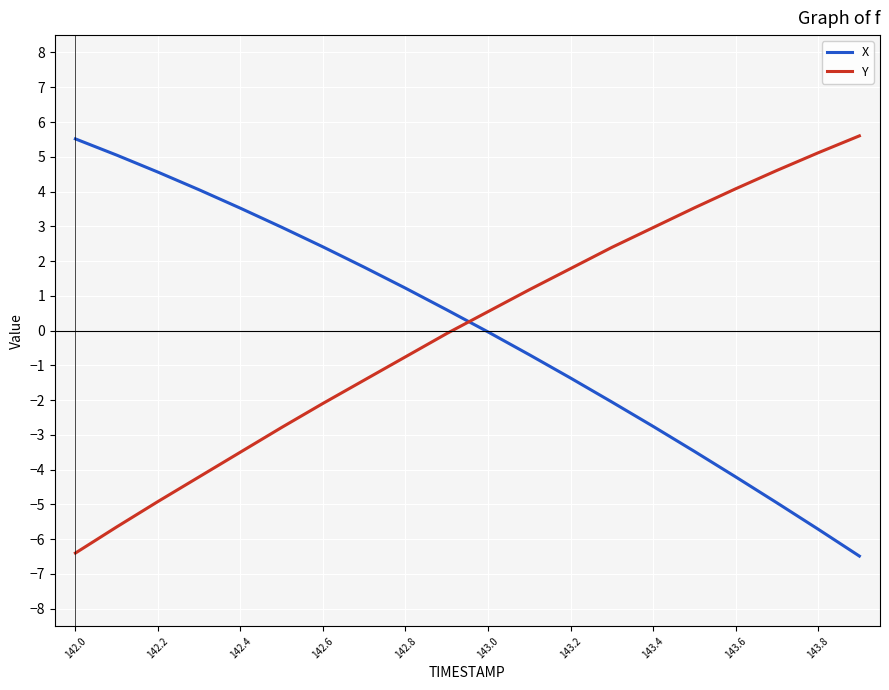

True or false: X and Y cross at least once.

True